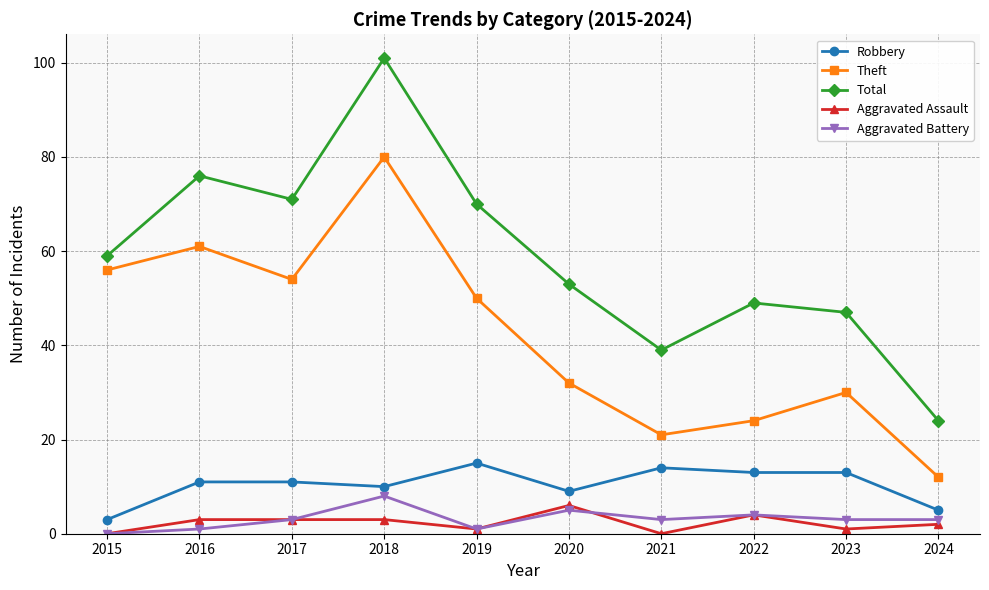

What is the difference between the highest and lowest values at 2021?

39